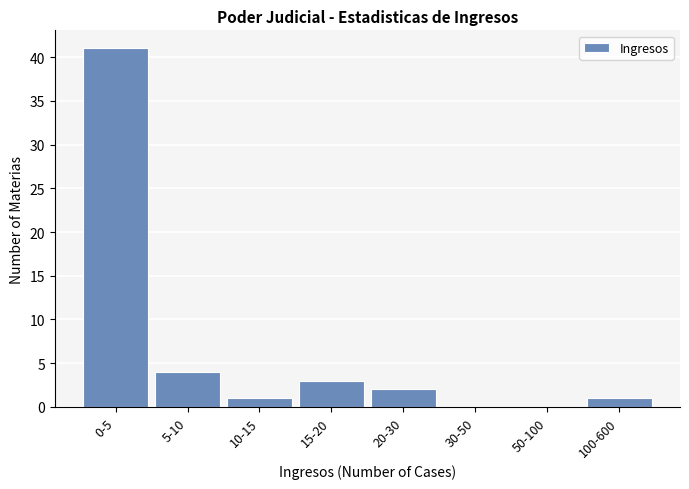

Reading right to left, what are all the values shown in this chart?

100-600=1	50-100=0	30-50=0	20-30=2	15-20=3	10-15=1	5-10=4	0-5=41